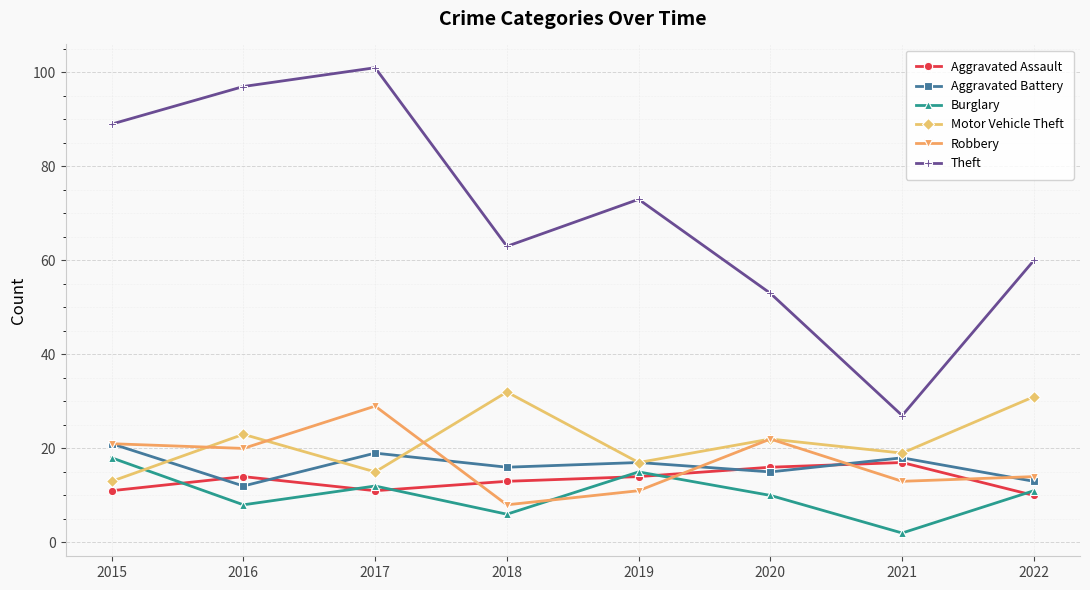

In Aggravated Battery, how many points are higher than both neighbors (excluding endpoints)?

3